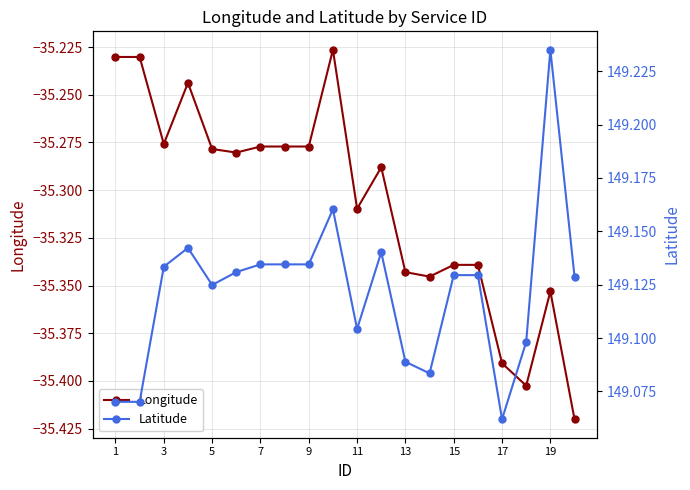

Rank the series by their maximum value, from lowest to highest.

Longitude, Latitude